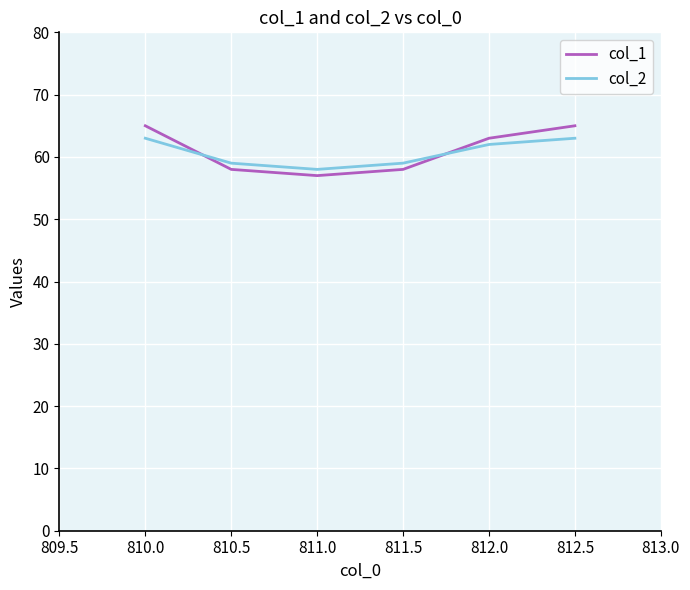

Is it true that col_1 equals 40 at 810.0?

False